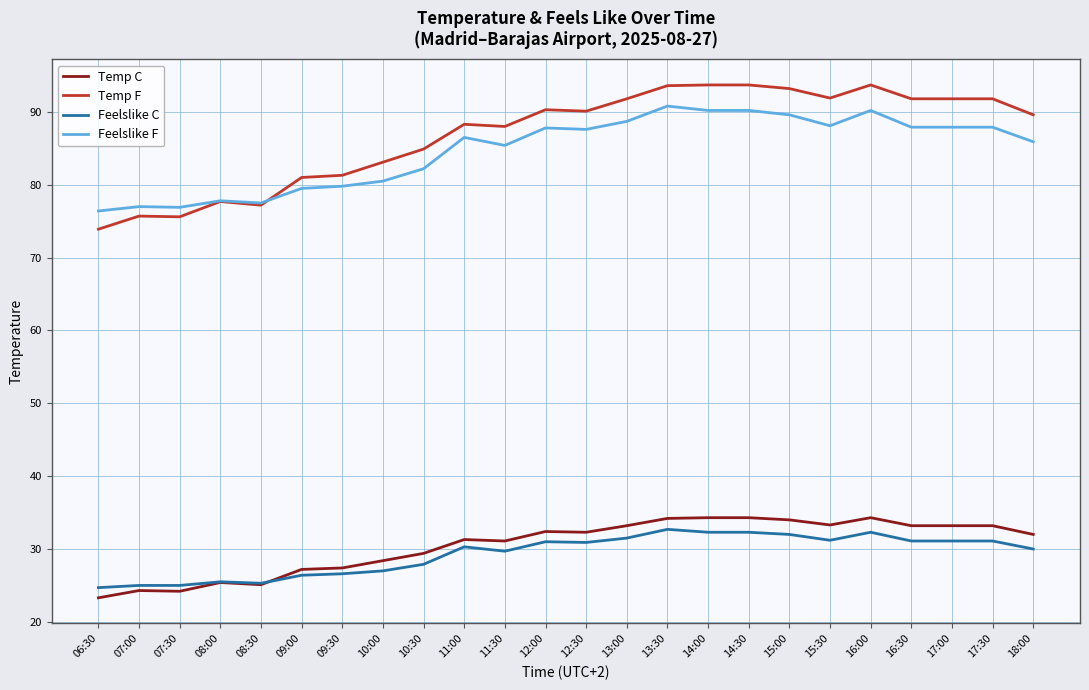

Is the value of Feelslike C at 17:30 greater than the value of Temp F at 12:30?

No